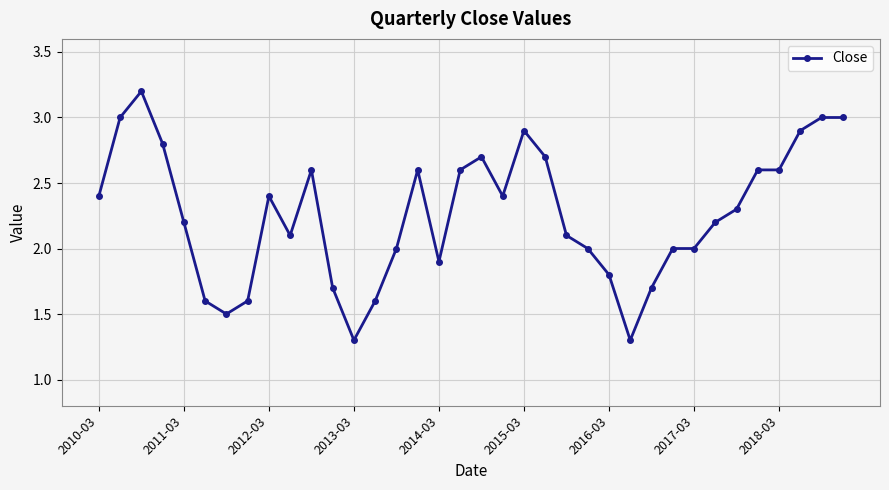

What is the sum of all values?

81.3